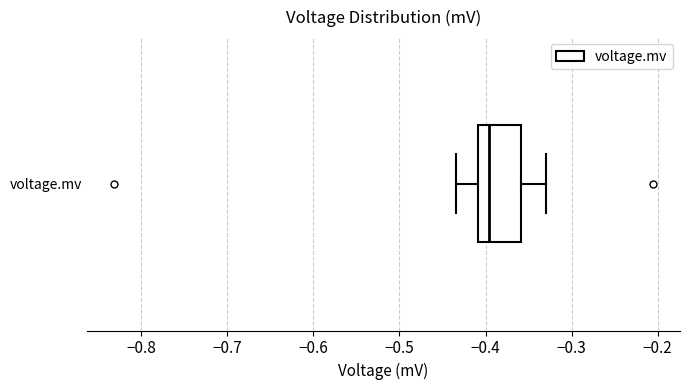

Transcribe this box plot: give where the median line is, the range the box spans, and where the two whiskers end, as read against the x-axis. The values are not printed on the chart, so give them approximately, as read against the axis.

median -0.40, box -0.41 to -0.36, whiskers -0.43 to -0.33